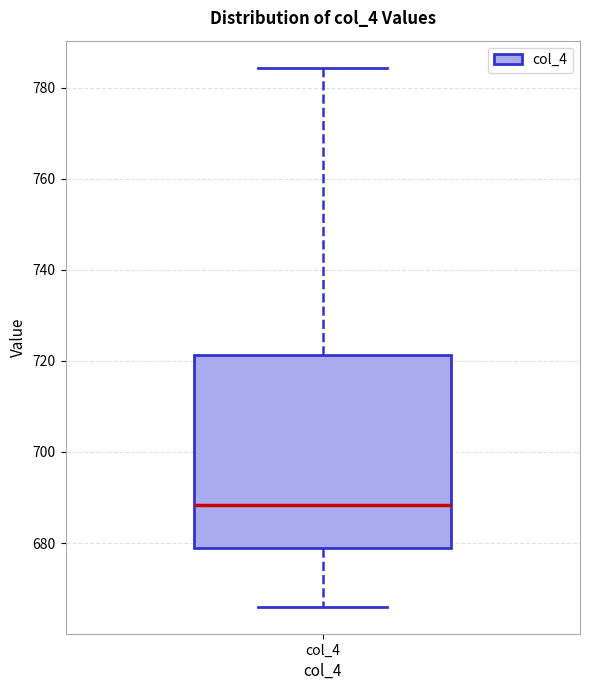

Transcribe this box plot: give where the median line is, the range the box spans, and where the two whiskers end, as read against the y-axis. The values are not printed on the chart, so give them approximately, as read against the axis.

median 688, box 678 to 722, whiskers 666 to 784